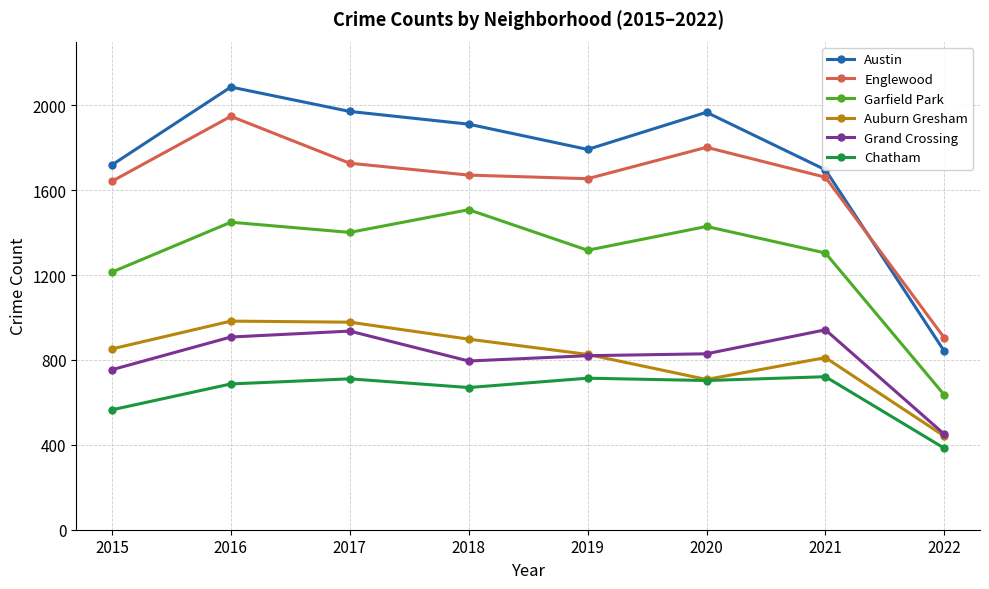

What is the average value of the Austin series?

1748